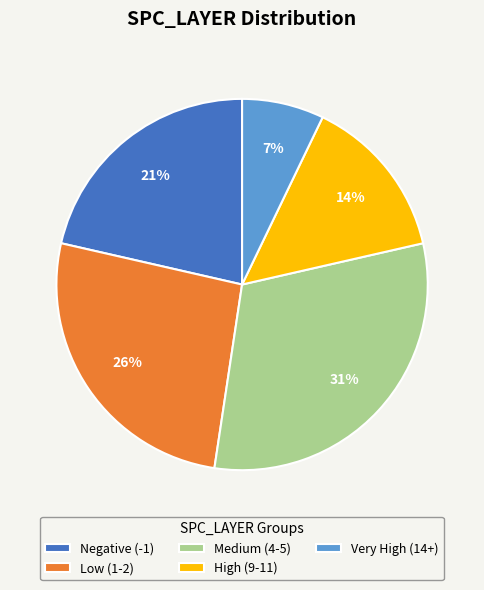

What percentage is the High (9-11) slice, to the nearest percent?

14%